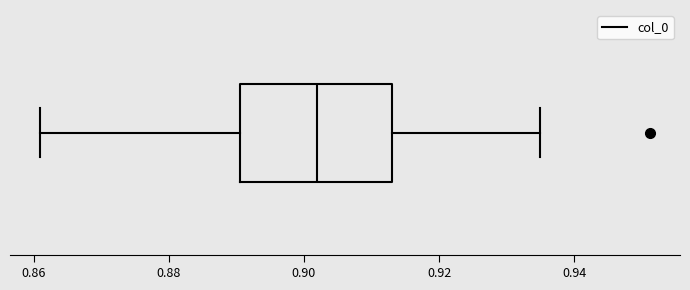

Read this box plot against the x-axis: the position of the median line, the range covered by the box, and the ends of both whiskers. The values are not printed on the chart, so give them approximately, as read against the axis.

median 0.902, box 0.890 to 0.914, whiskers 0.862 to 0.936